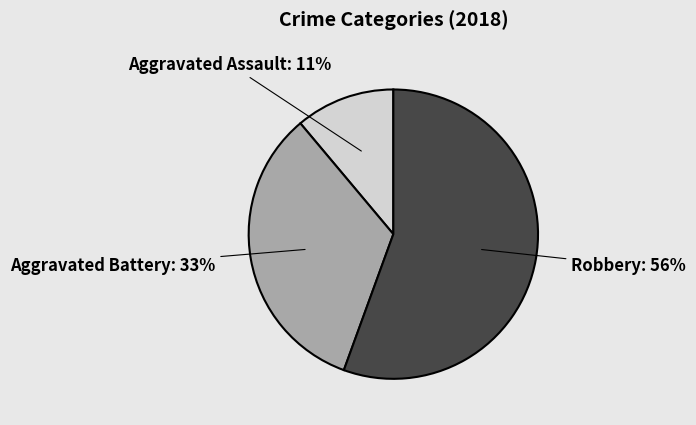

What percentage is the Robbery slice, to the nearest percent?

56%